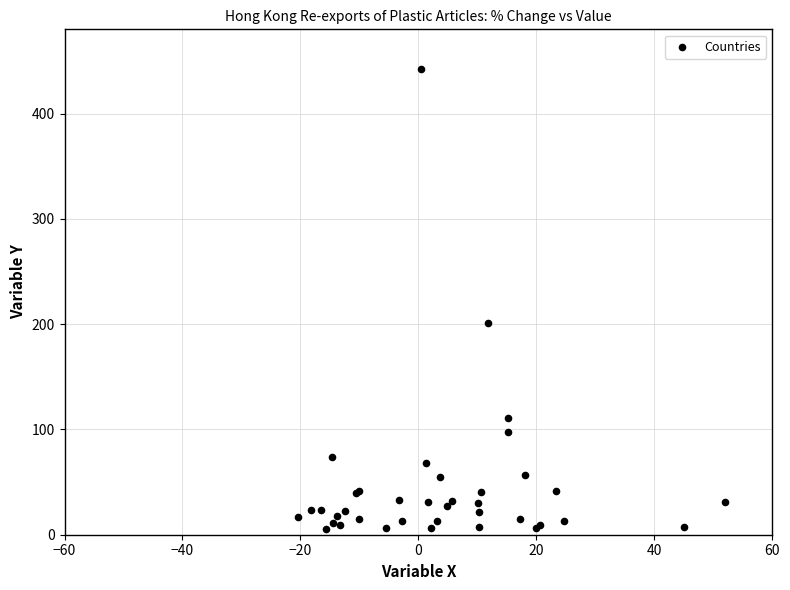

What Y value in the scatter plot is closest to 224?

201.5